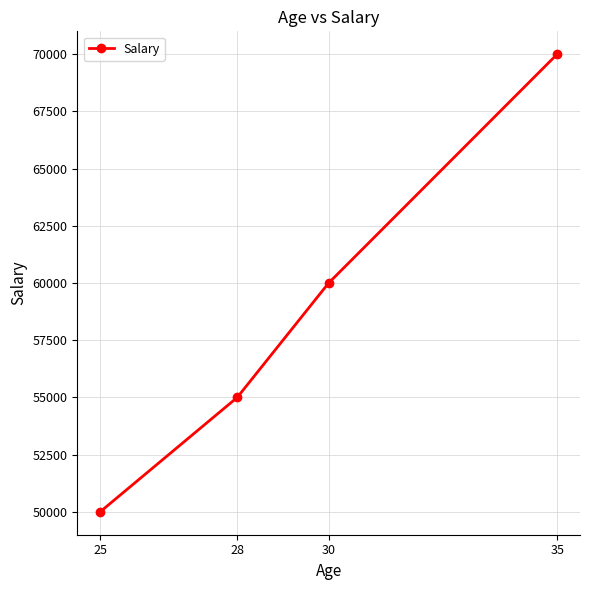

Reading left to right, extract all data points from this chart.

50000	55000	60000	70000